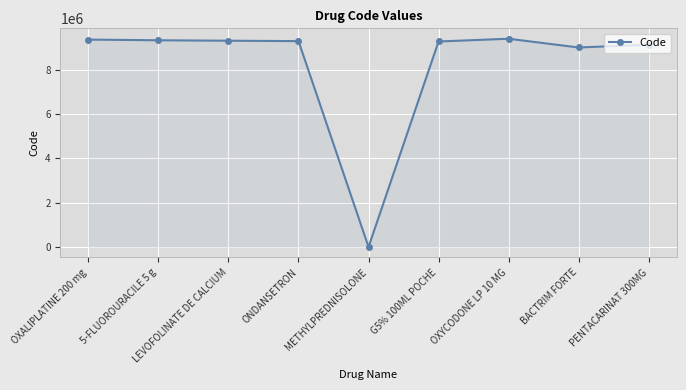

What is the change in value from 5-FLUOROURACILE 5 g to LEVOFOLINATE DE CALCIUM?

-19943